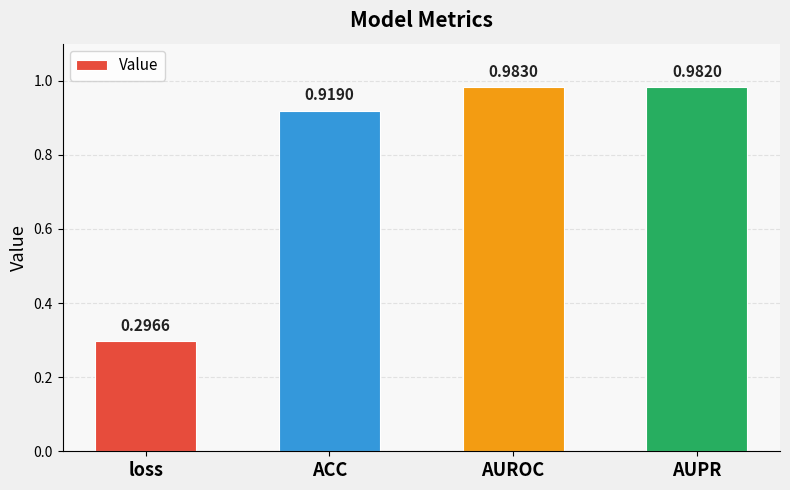

Count the number of categories in the chart.

4